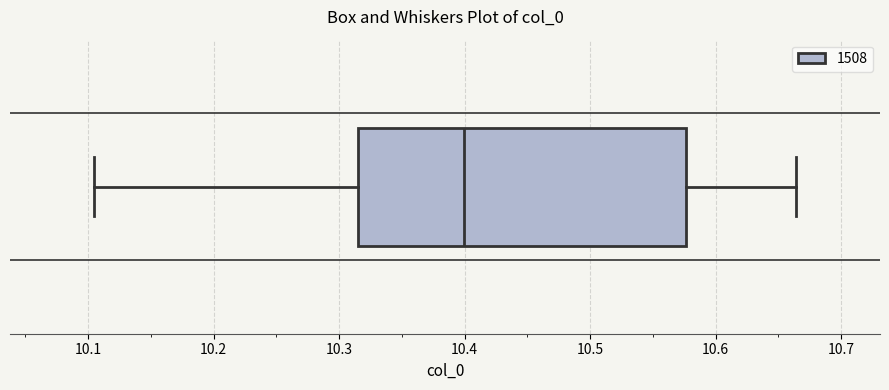

Transcribe this box plot: give where the median line is, the range the box spans, and where the two whiskers end, as read against the x-axis. The values are not printed on the chart, so give them approximately, as read against the axis.

median 10.40, box 10.31 to 10.58, whiskers 10.10 to 10.66